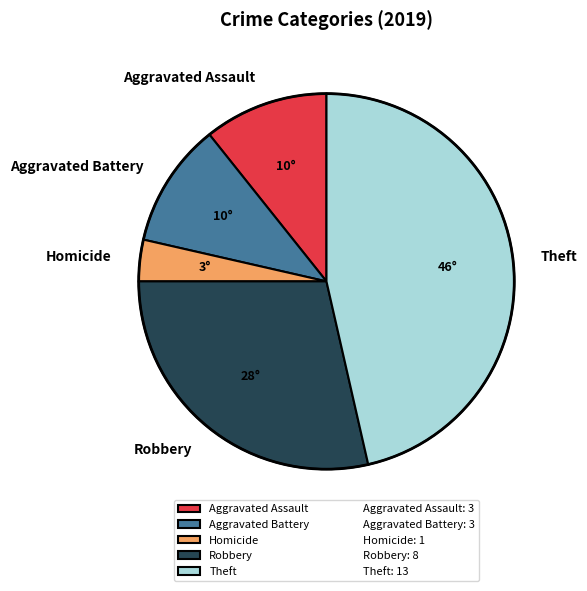

Which has a higher value, Aggravated Assault or Theft?

Theft